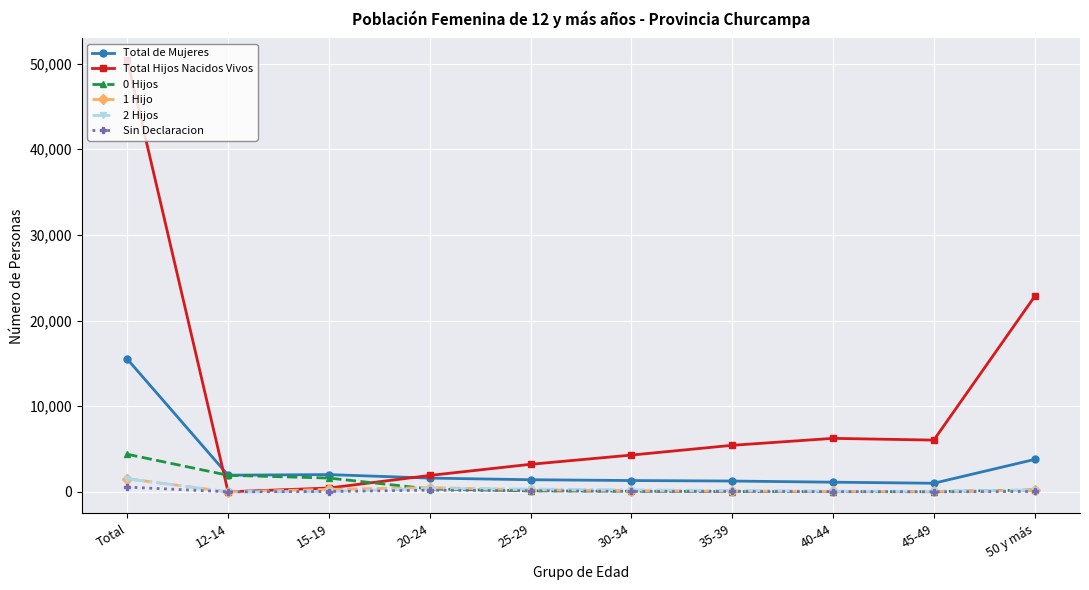

How many data points in 2 Hijos are less than 211?

5